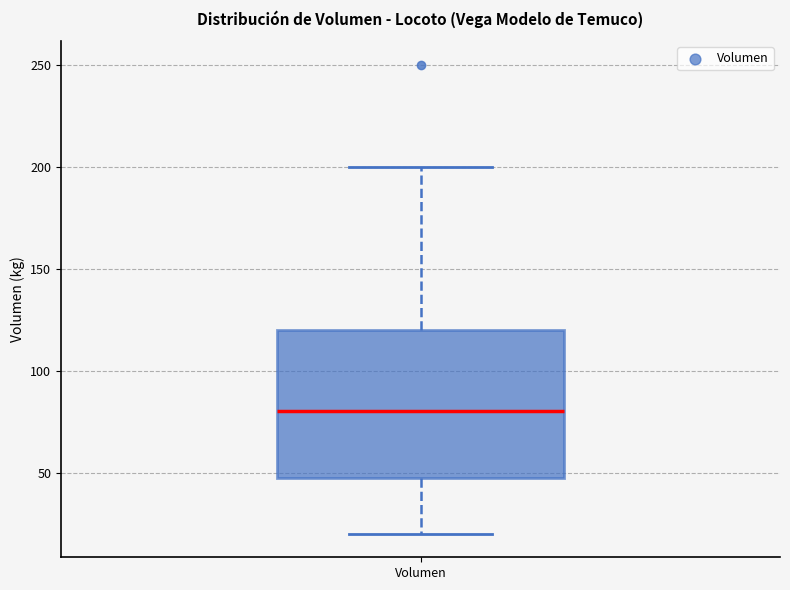

Transcribe this box plot: give where the median line is, the range the box spans, and where the two whiskers end, as read against the y-axis. The values are not printed on the chart, so give them approximately, as read against the axis.

median 80, box 50 to 120, whiskers 20 to 200